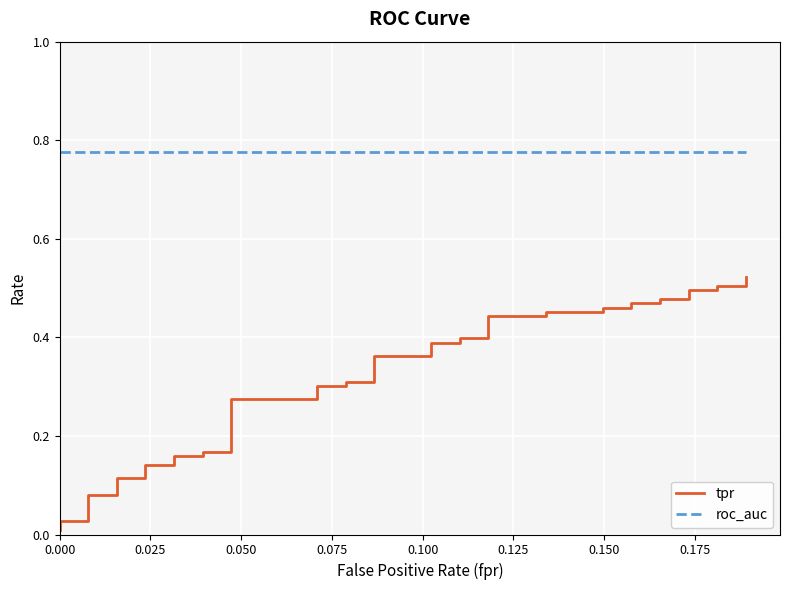

True or false: tpr and roc_auc cross at least once.

False